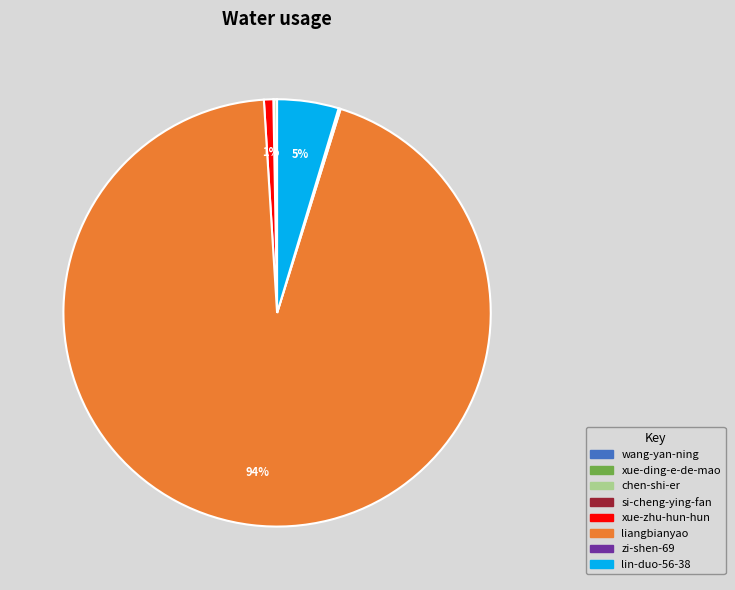

To the nearest percent, what is the difference between the liangbianyao and xue-zhu-hun-hun slice percentages?

93%